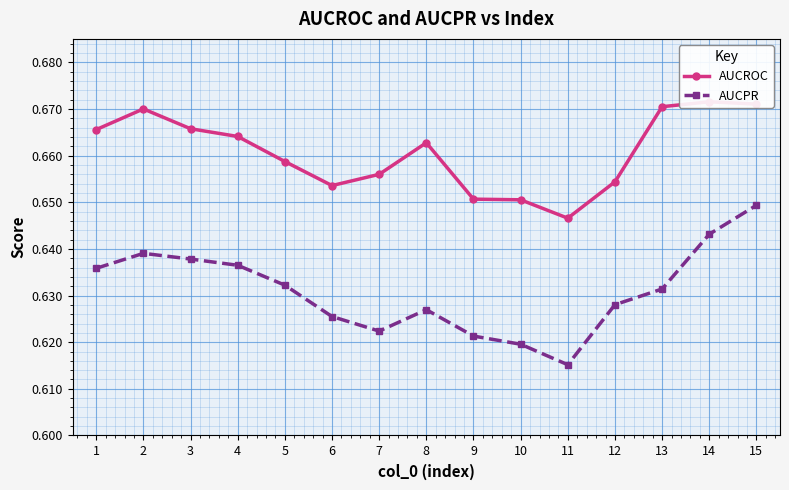

Does the chart display data point markers on the line(s)?

Yes